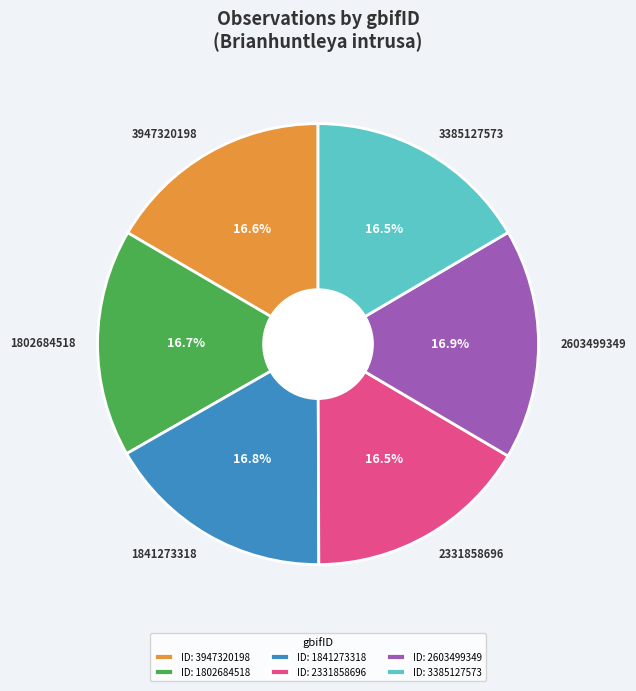

What is the ratio of the value at 3385127573 to the value at 2331858696?

1.0